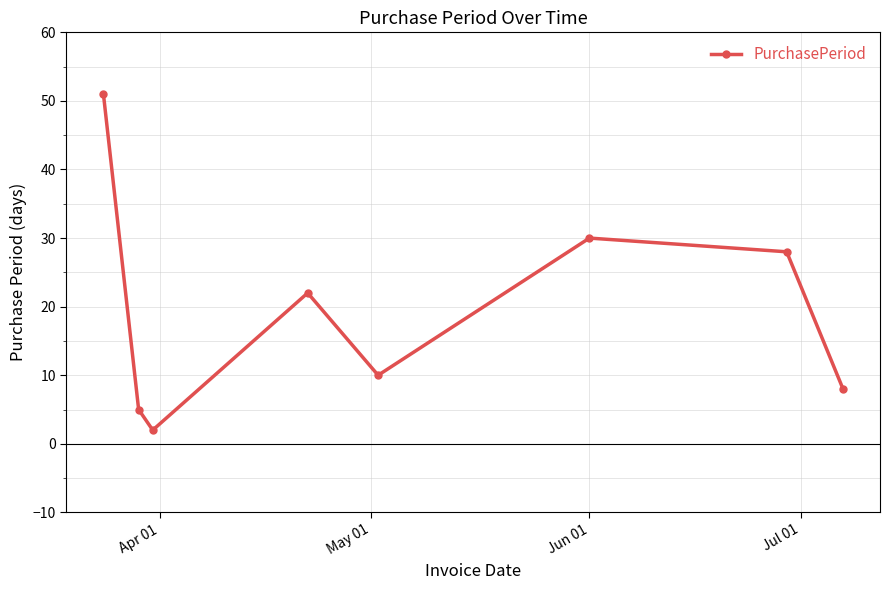

What is the value of the 4th point from the left?

22